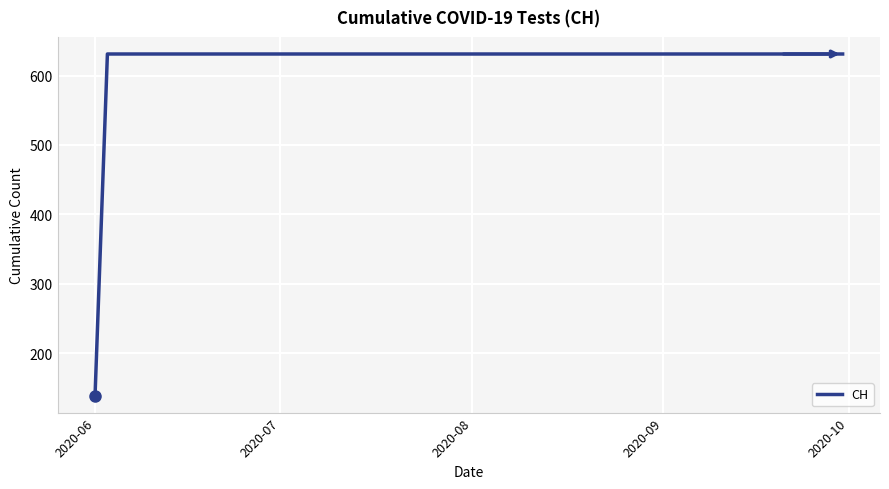

Reading right to left, transcribe all the data shown in this chart.

631	631	631	631	631	631	631	631	631	631	631	631	631	631	631	631	139